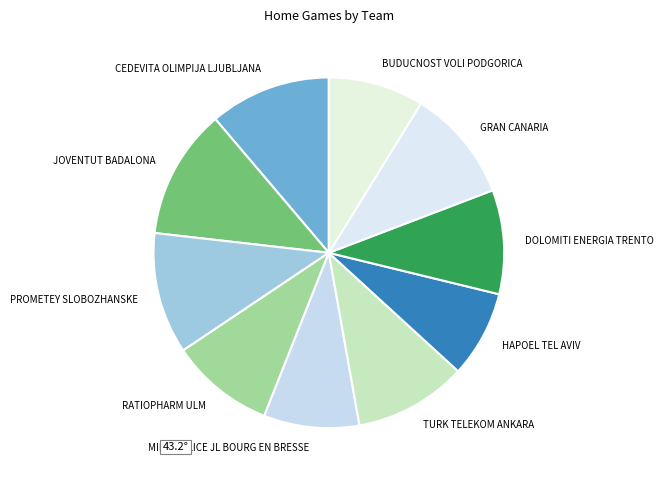

Is there a majority slice in this chart?

No